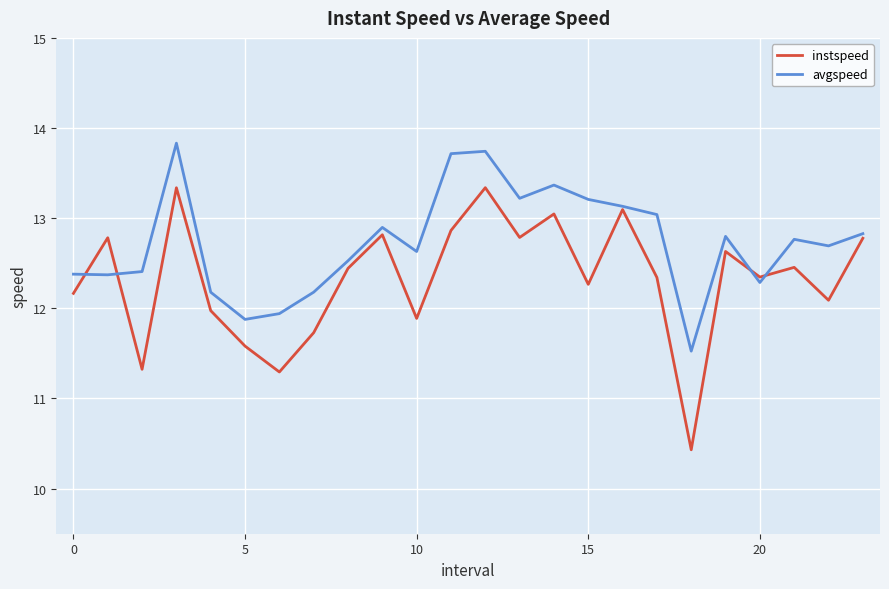

What is the average value of the avgspeed series?

12.7